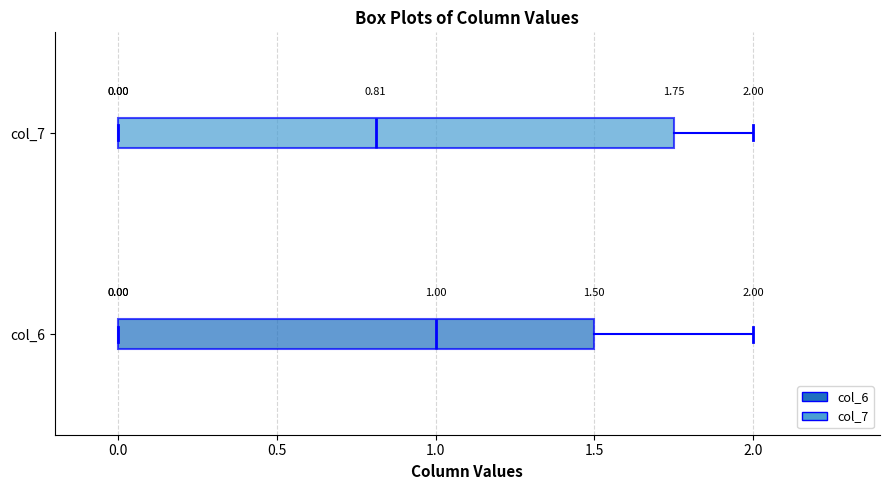

Which box has the furthest to the right median line?

col_6